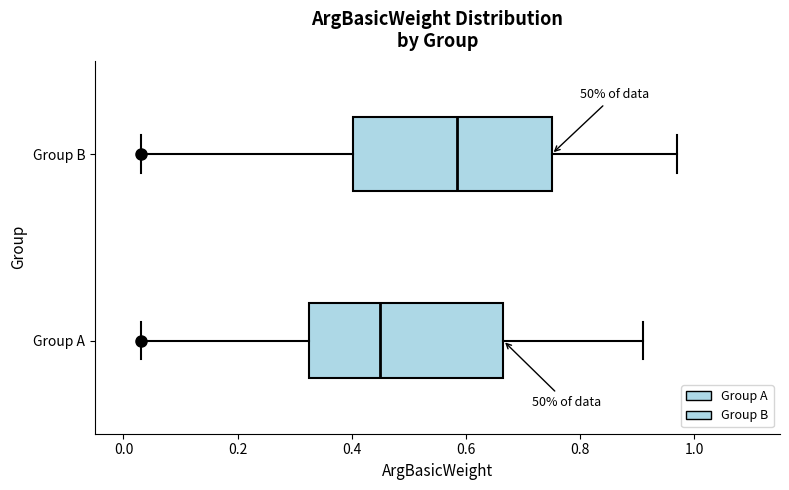

Which box has the furthest to the right median line?

Group B